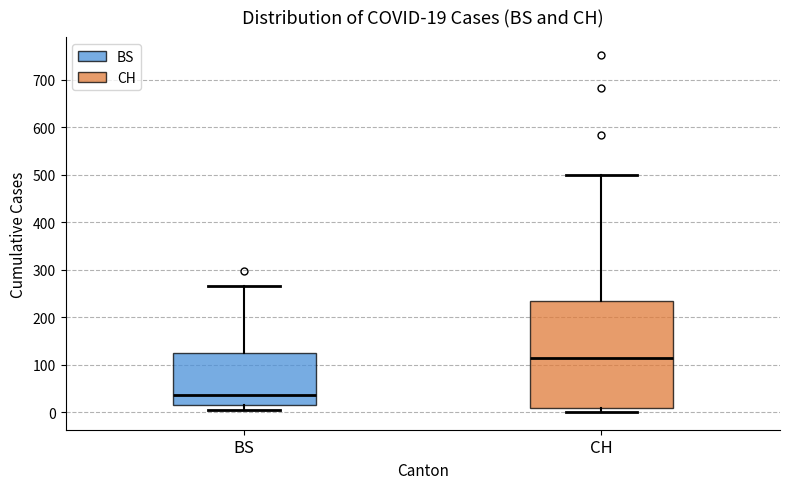

Which box is the tallest, from its lower edge to its upper edge?

CH